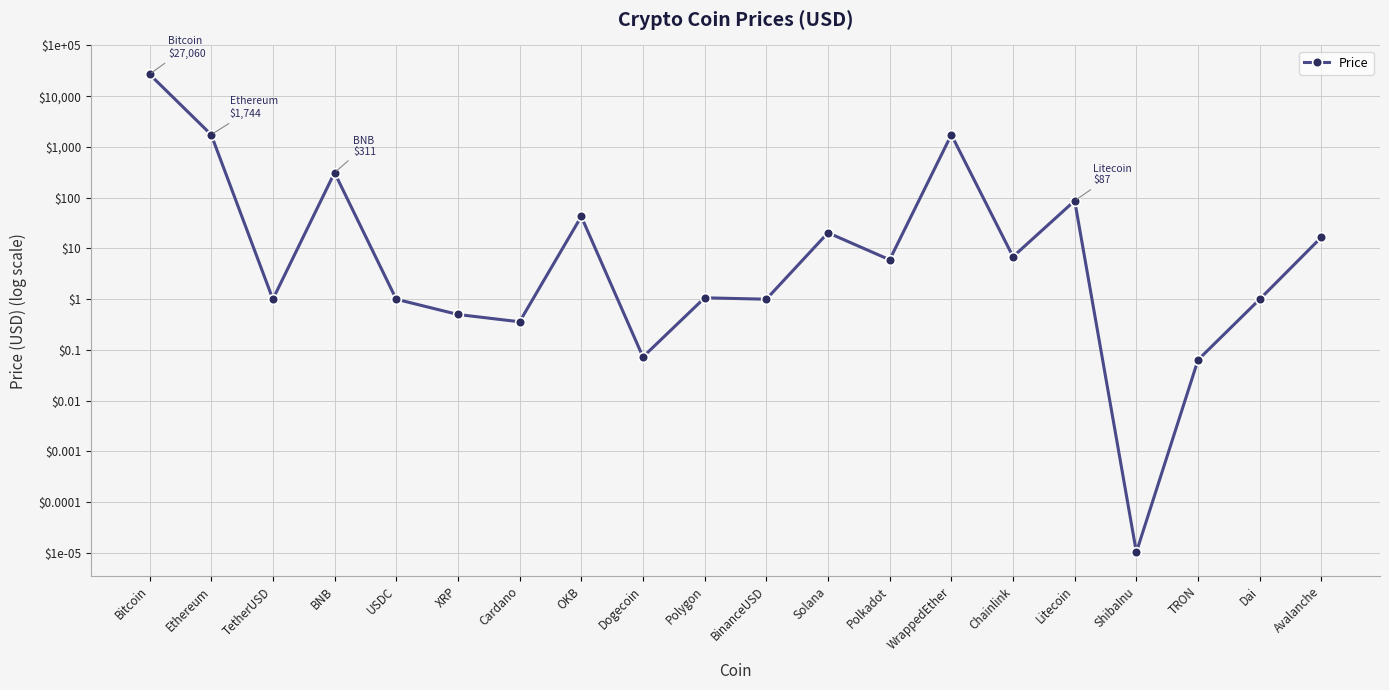

At which label does the data first exceed 5?

Bitcoin